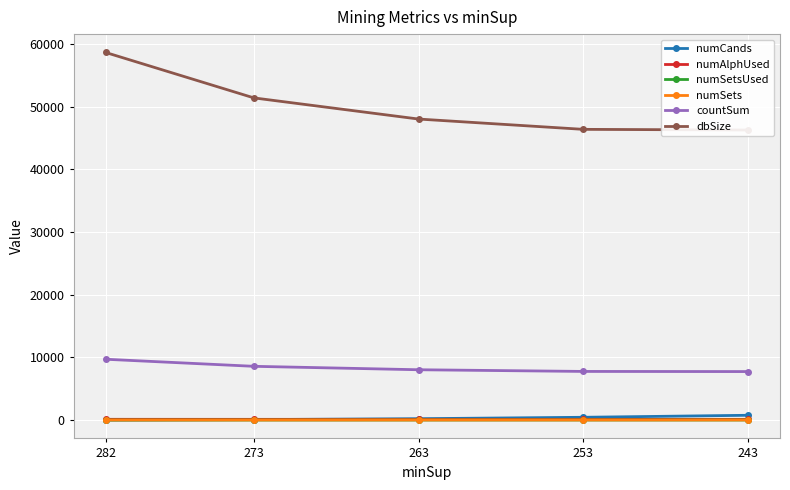

At 263, list the series in order from largest to smallest.

dbSize, countSum, numCands, numAlphUsed, numSetsUsed, numSets